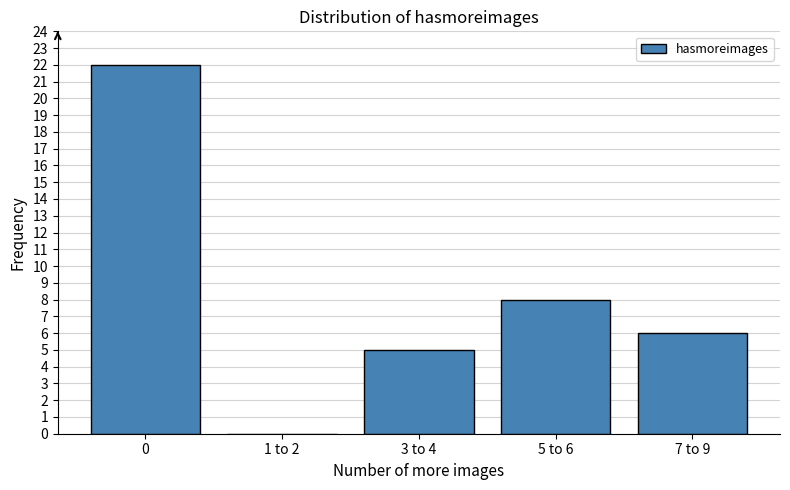

Reading right to left, extract all data points from this chart.

7 to 9=6	5 to 6=8	3 to 4=5	1 to 2=0	0=22